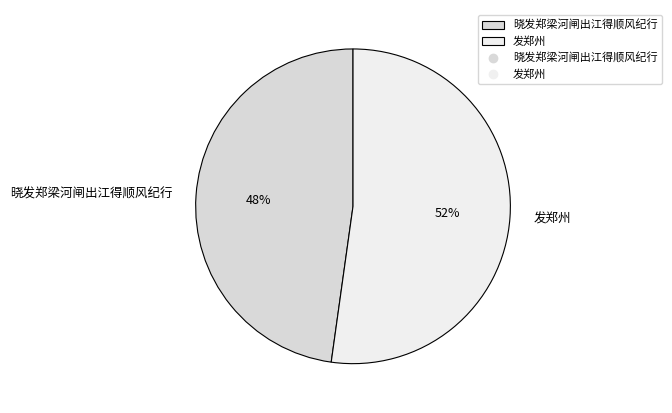

Does any single category account for the majority?

Yes